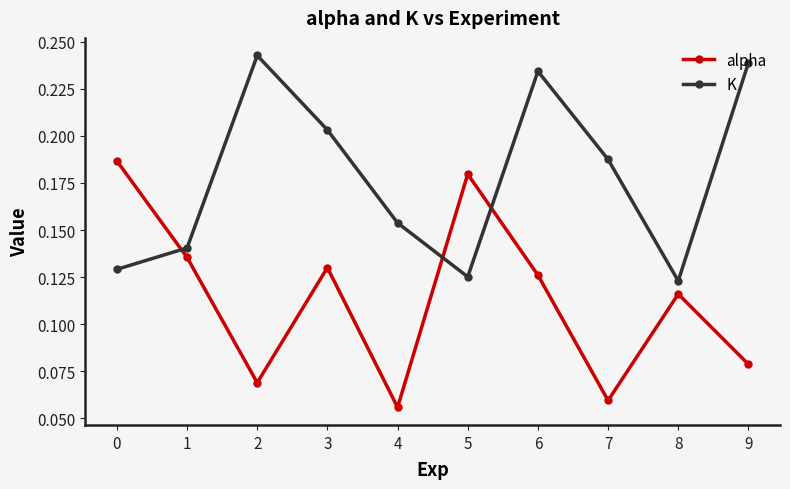

Rank the series by their maximum value, from highest to lowest.

K, alpha